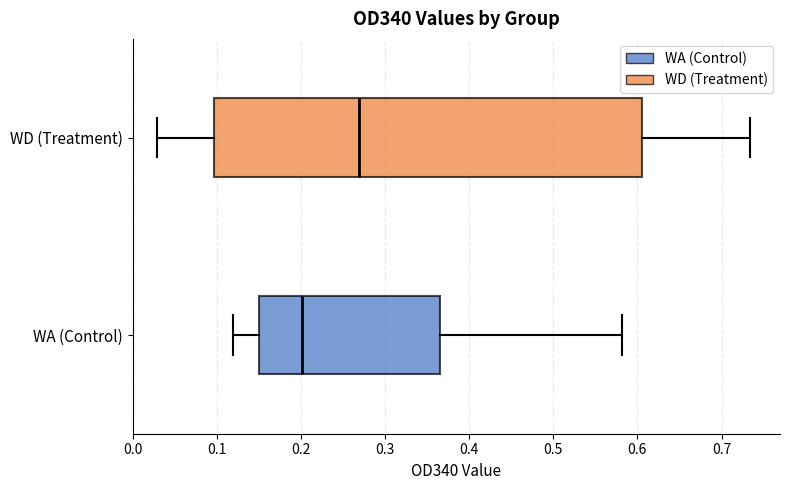

Reading bottom to top, transcribe this box plot: for each box, give where its median line is, the range the box spans, and where its two whiskers end, as read against the x-axis. The values are not printed on the chart, so give them approximately, as read against the axis.

WA (Control): median 0.20, box 0.15 to 0.36, whiskers 0.12 to 0.58
WD (Treatment): median 0.27, box 0.10 to 0.61, whiskers 0.03 to 0.73